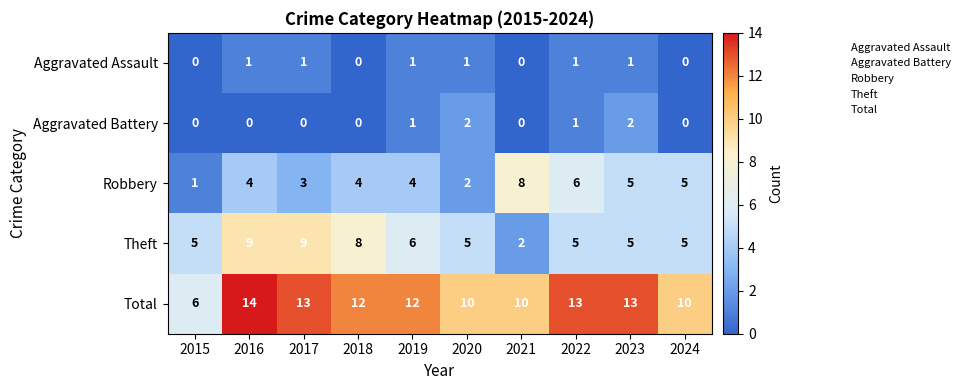

Read the Theft value at 2016.

9